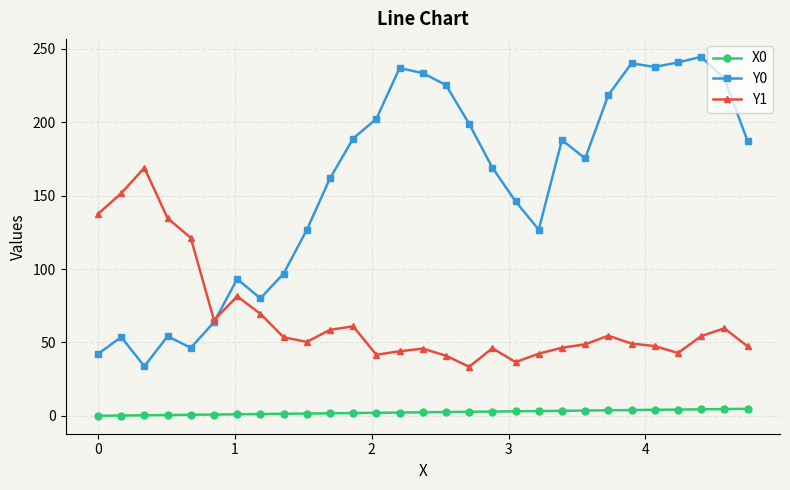

Which series has the widest spread of values?

Y0